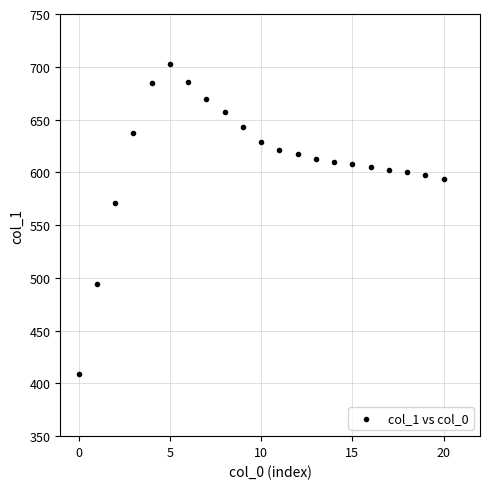

What Y value in the scatter plot is closest to 556?

571